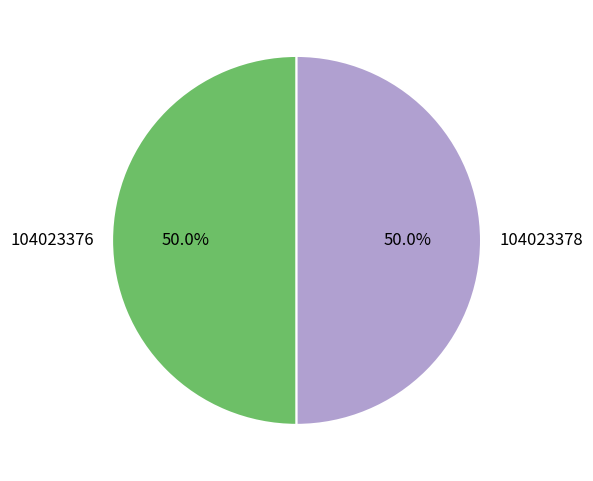

What is the ratio of the value at 104023378 to the value at 104023376?

1.0